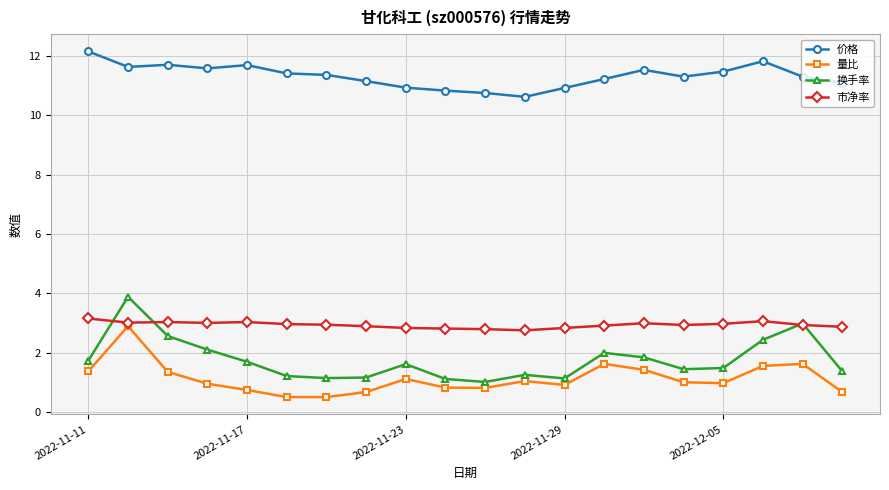

Which series has the widest spread of values?

换手率